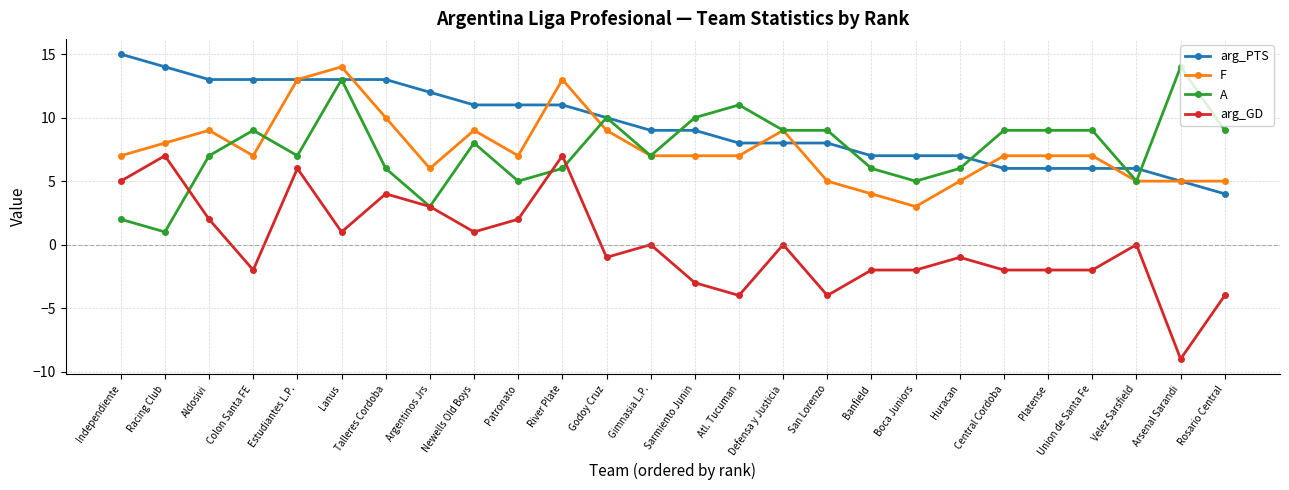

Is the value of A at Aldosivi greater than the value of arg_GD at Talleres Cordoba?

Yes